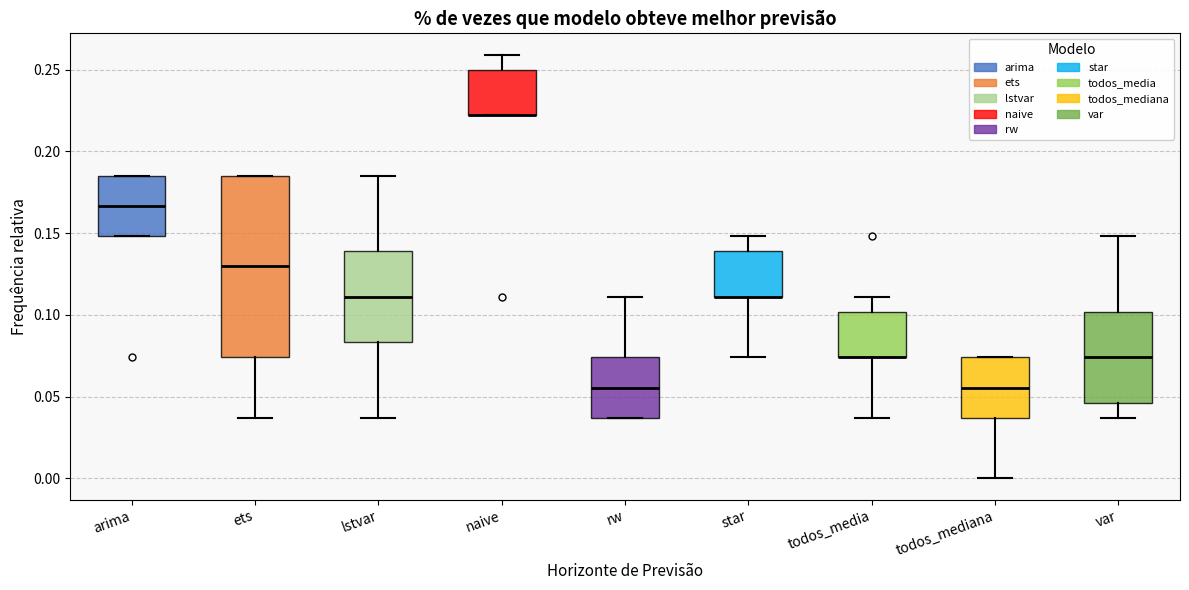

Reading left to right, transcribe this box plot: for each box, give where its median line is, the range the box spans, and where its two whiskers end, as read against the y-axis. The values are not printed on the chart, so give them approximately, as read against the axis.

arima: median 0.165, box 0.150 to 0.185, whiskers 0.150 to 0.185
ets: median 0.130, box 0.075 to 0.185, whiskers 0.035 to 0.185
lstvar: median 0.110, box 0.085 to 0.140, whiskers 0.035 to 0.185
naive: median 0.220 (drawn on the box's lower edge), box 0.220 to 0.250, whiskers 0.220 to 0.260
rw: median 0.055, box 0.035 to 0.075, whiskers 0.035 to 0.110
star: median 0.110 (drawn on the box's lower edge), box 0.110 to 0.140, whiskers 0.075 to 0.150
todos_media: median 0.075 (drawn on the box's lower edge), box 0.075 to 0.100, whiskers 0.035 to 0.110
todos_mediana: median 0.055, box 0.035 to 0.075, whiskers 0.000 to 0.075
var: median 0.075, box 0.045 to 0.100, whiskers 0.035 to 0.150